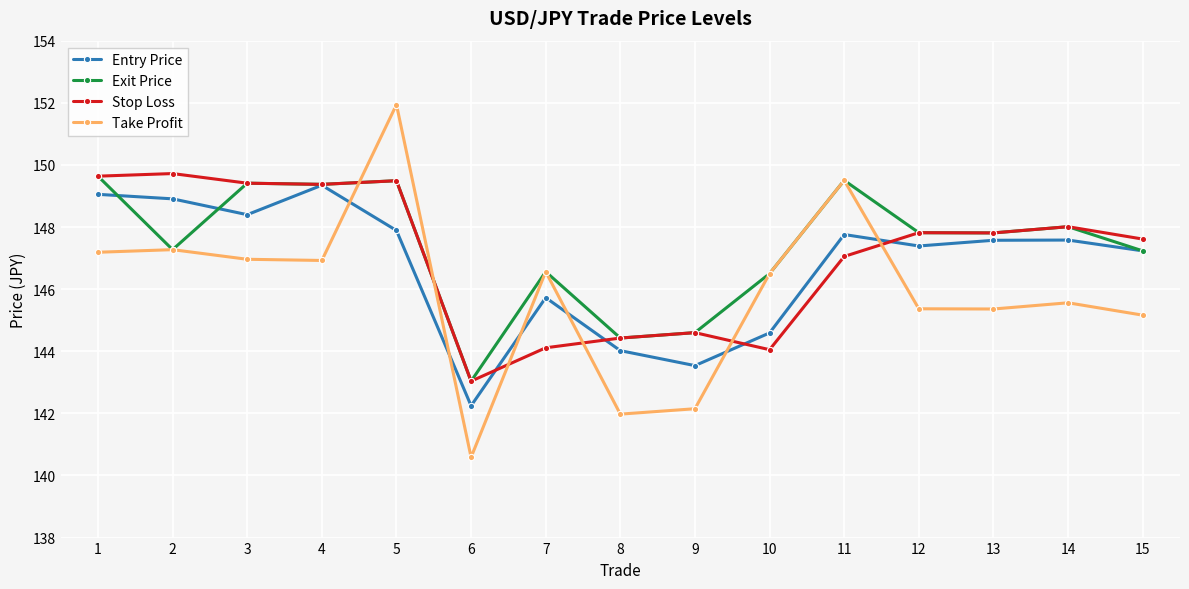

What is the spread (max minus min) of values at 5?

4.1